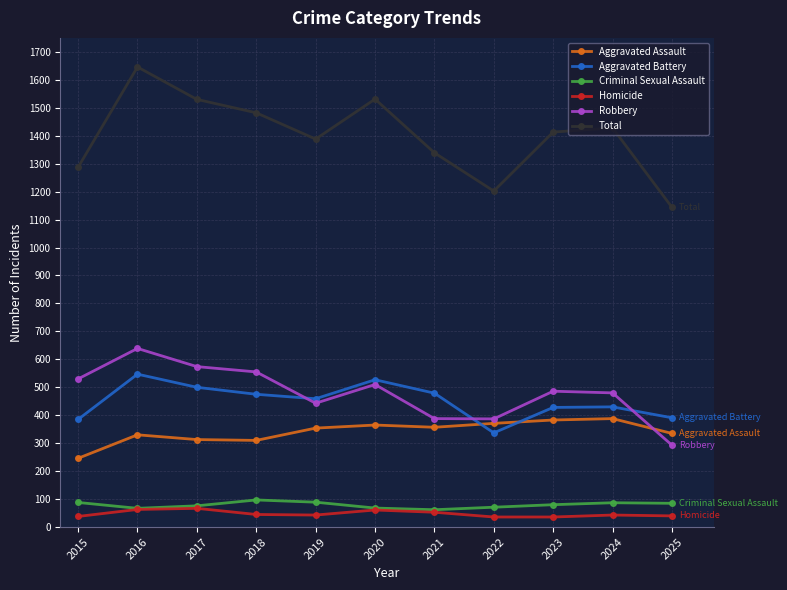

Which series has the largest range (max minus min)?

Total